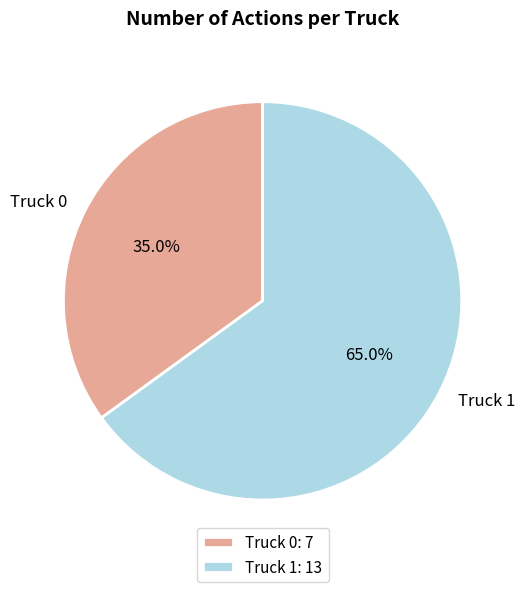

What is the smallest slice in the pie chart?

Truck 0